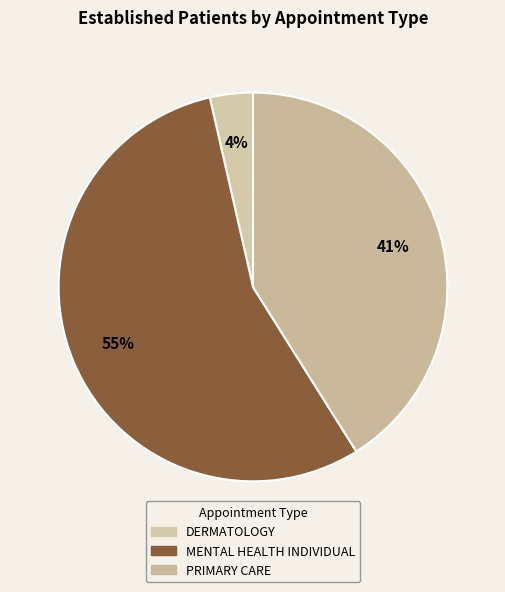

What is the largest slice in the pie chart?

MENTAL HEALTH INDIVIDUAL